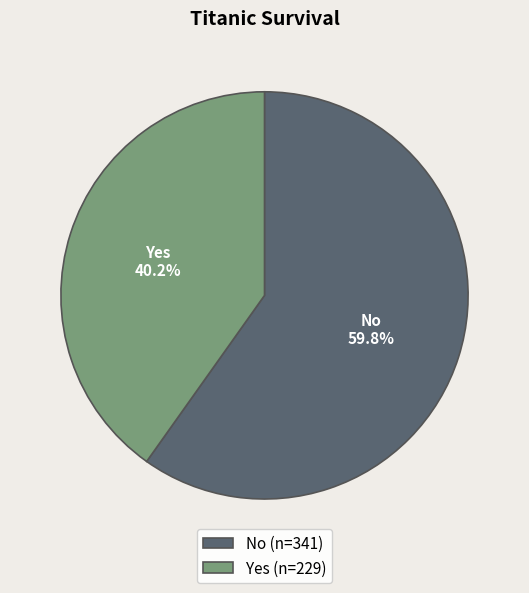

Which category accounts for the majority?

No